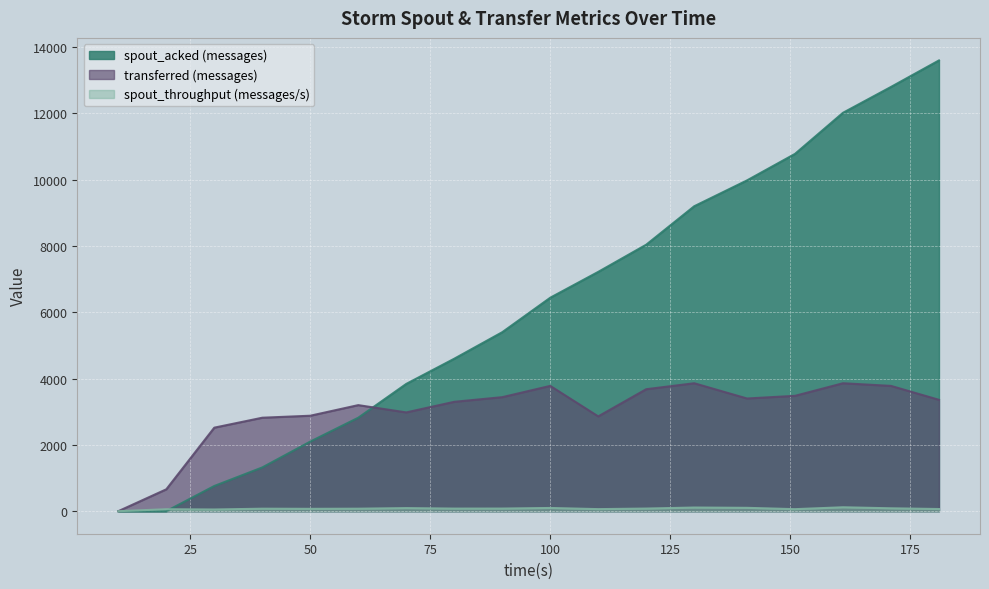

Reading left to right, transcribe all the data shown in this chart.

spout_acked (messages): 0	0	760	1320	2100	2820	3840	4600	5400	6440	7220	8040	9200	9980	10780	12020	12800	13600
transferred (messages): 0	660	2520	2820	2880	3200	2980	3300	3440	3780	2860	3680	3860	3400	3480	3860	3780	3360
spout_throughput (messages/s): 0	59	51	75	71	75	93	78	79	97	62	79	110	101	61	118	87	65